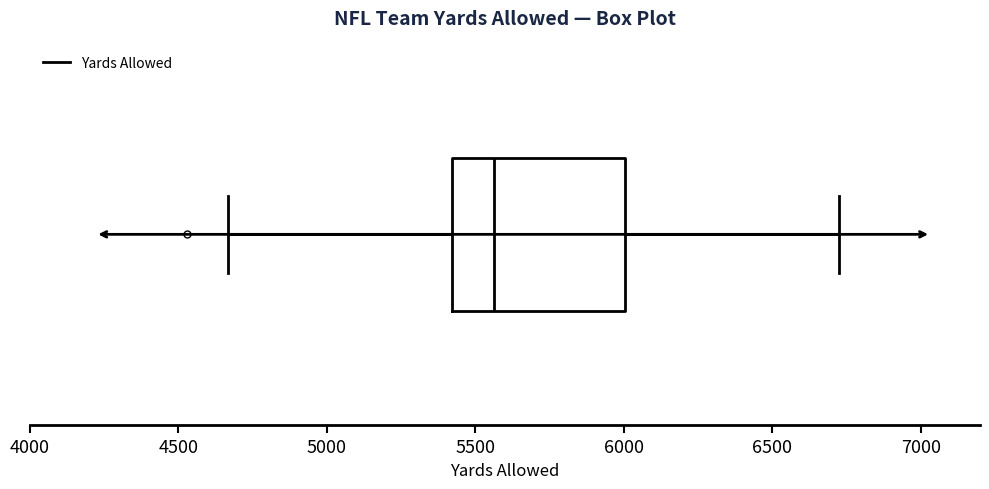

Where does the median line of the box sit on the x-axis? The values are not printed on the chart, so give them approximately, as read against the axis.

5550